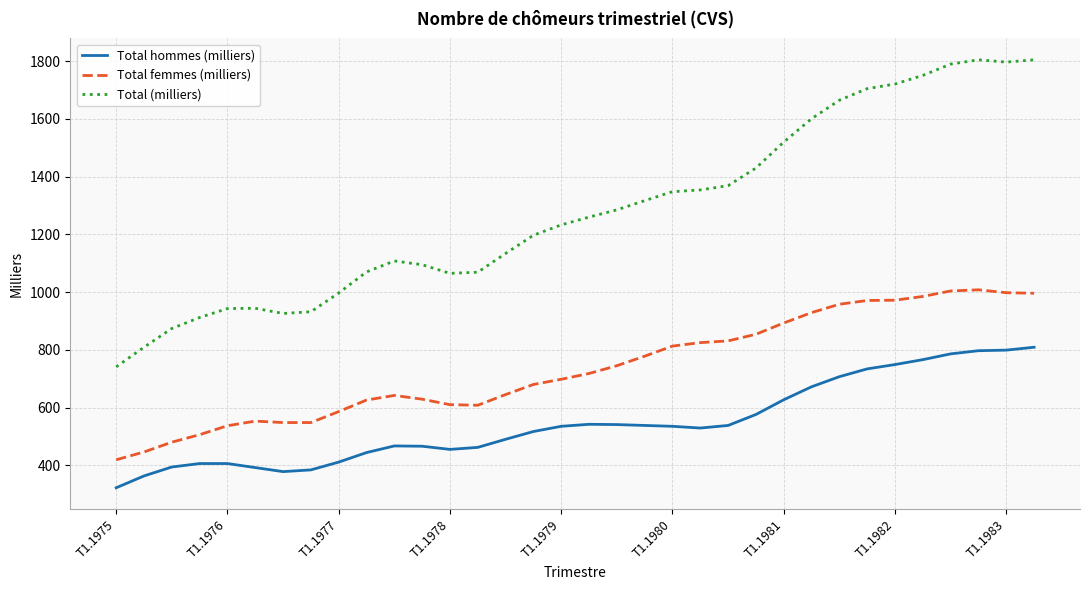

Which series has the largest total across all categories?

Total (milliers)